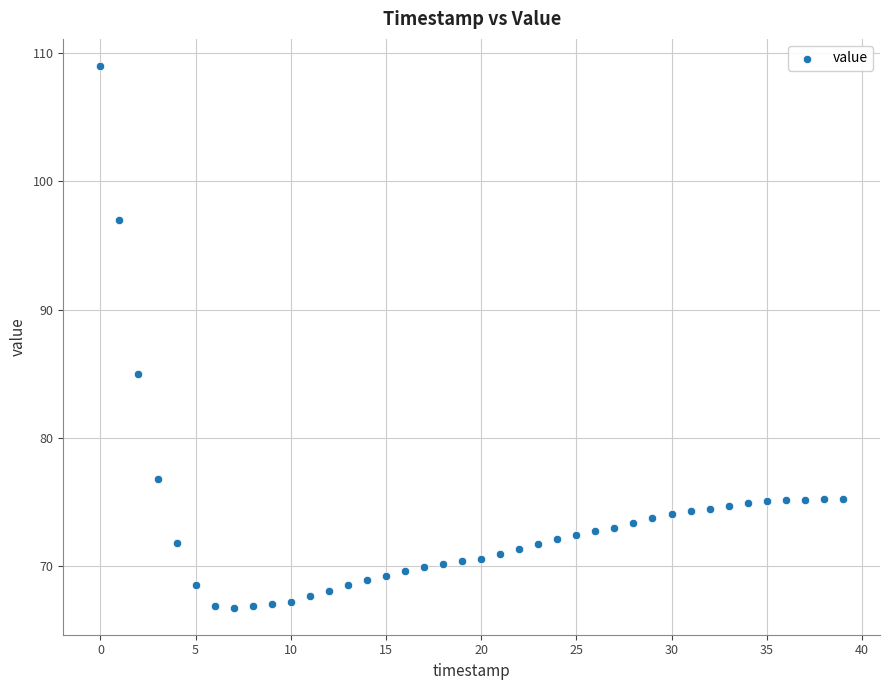

What Y value in the scatter plot is closest to 87?

85.0